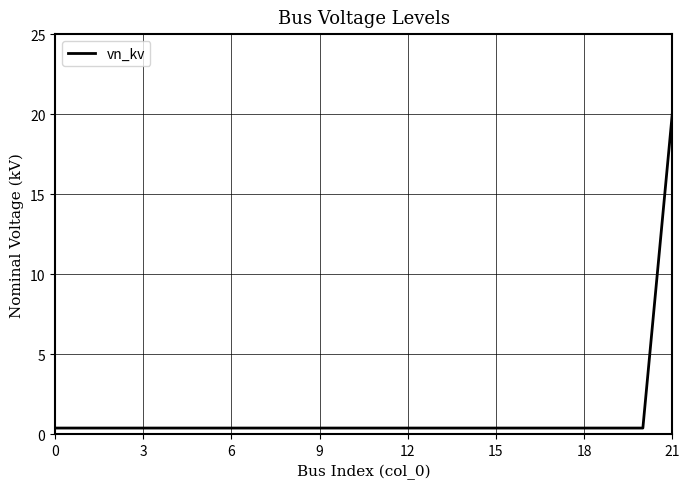

What is the maximum value shown in the chart?

20.0